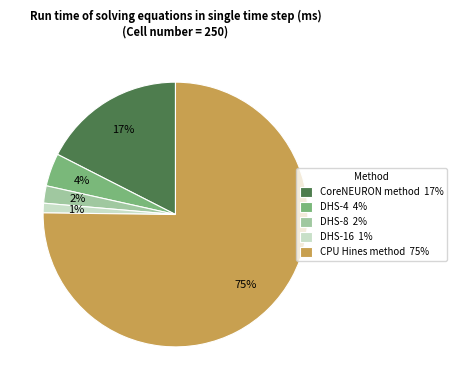

Which has a higher value, DHS-8 or CoreNEURON method?

CoreNEURON method